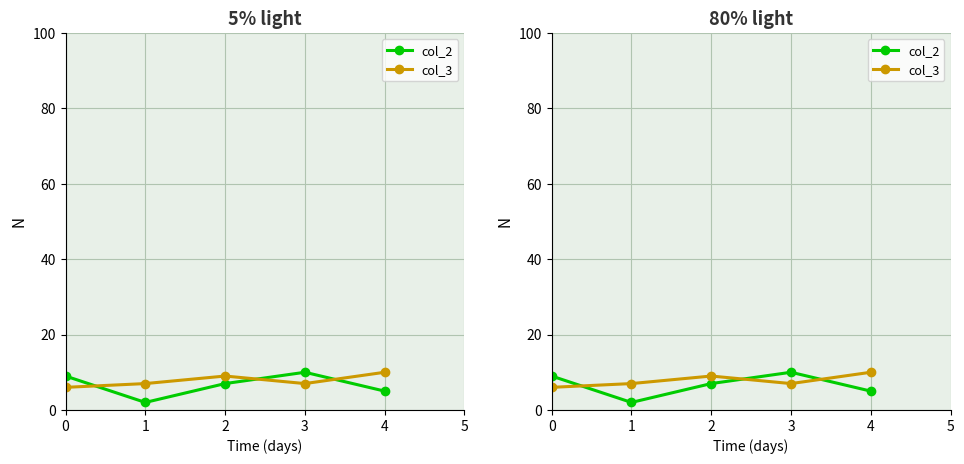

Is this an area chart (filled region under the line)?

No